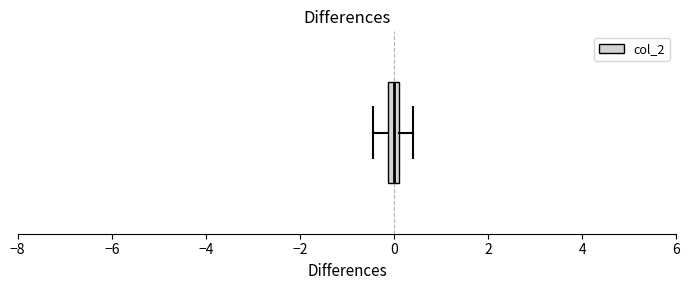

Where does the left whisker of the box end on the x-axis? The values are not printed on the chart, so give them approximately, as read against the axis.

-0.4